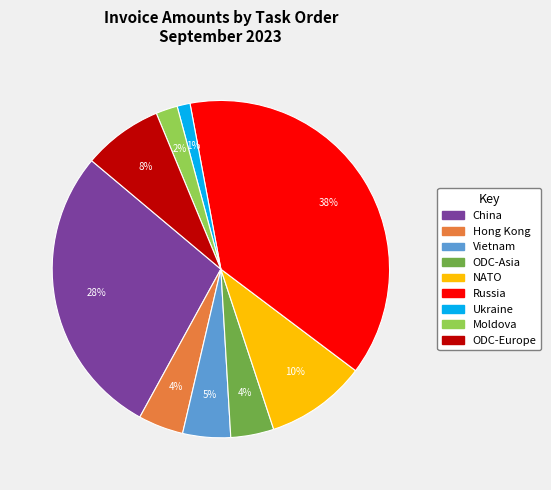

To the nearest percent, what percentage of the pie is Vietnam?

5%